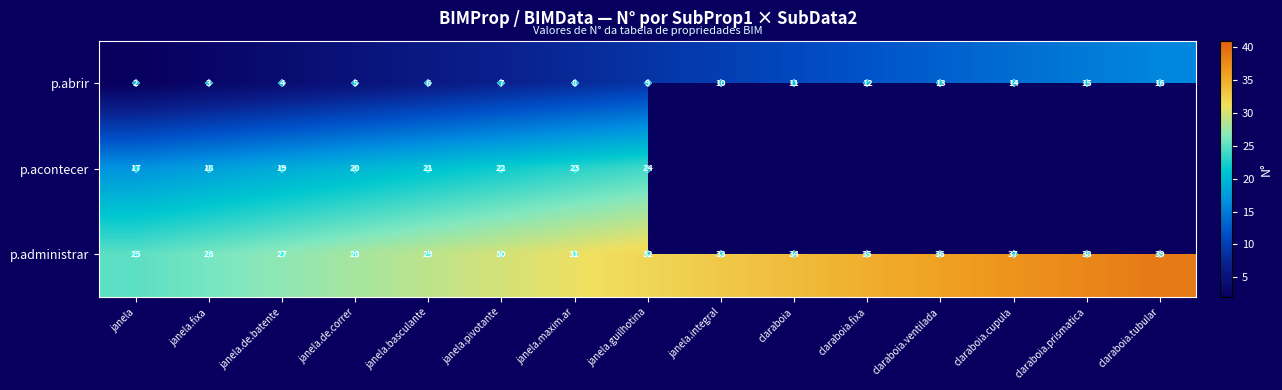

Read the p.administrar value at claraboia.prismatica, to the nearest 5.

40